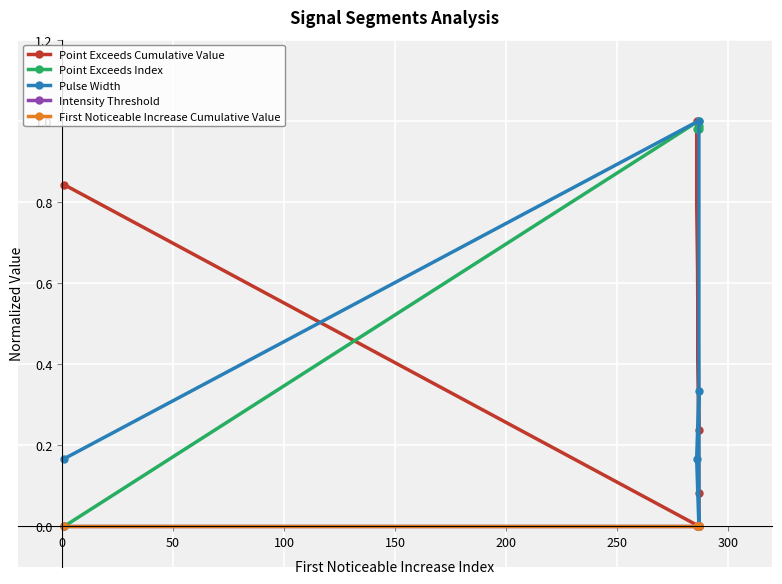

Rank the series by their maximum value, from highest to lowest.

Point Exceeds Cumulative Value, Point Exceeds Index, Pulse Width, Intensity Threshold, First Noticeable Increase Cumulative Value